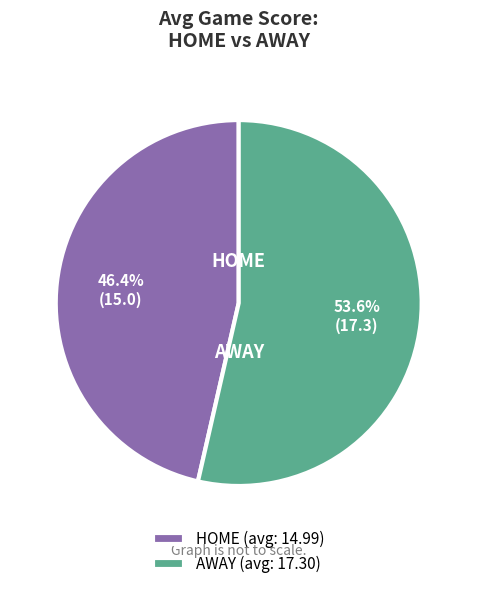

Rank the categories by value from highest to lowest.

AWAY, HOME